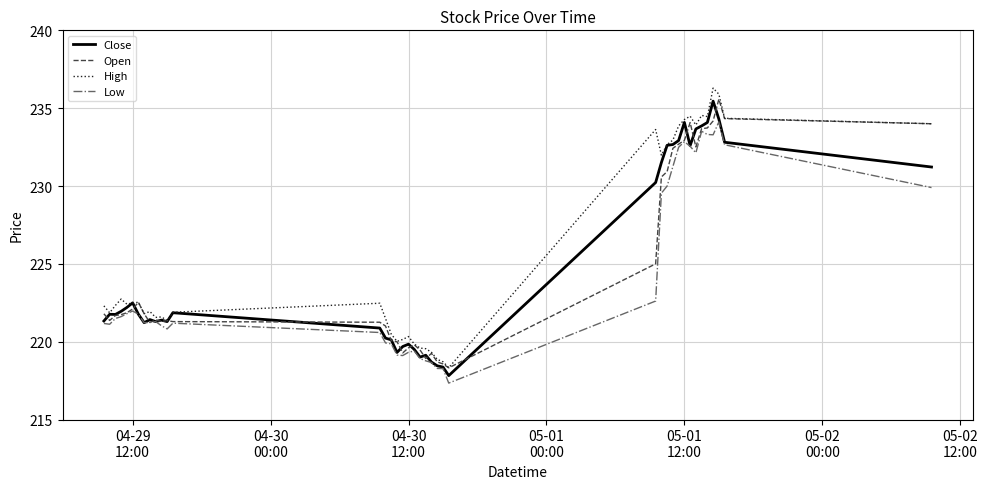

What is the minimum value shown in the chart?

217.3